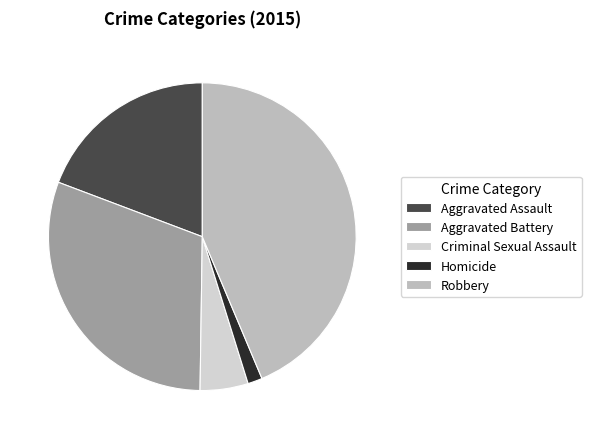

To the nearest percent, what percentage of the pie is Criminal Sexual Assault?

5%